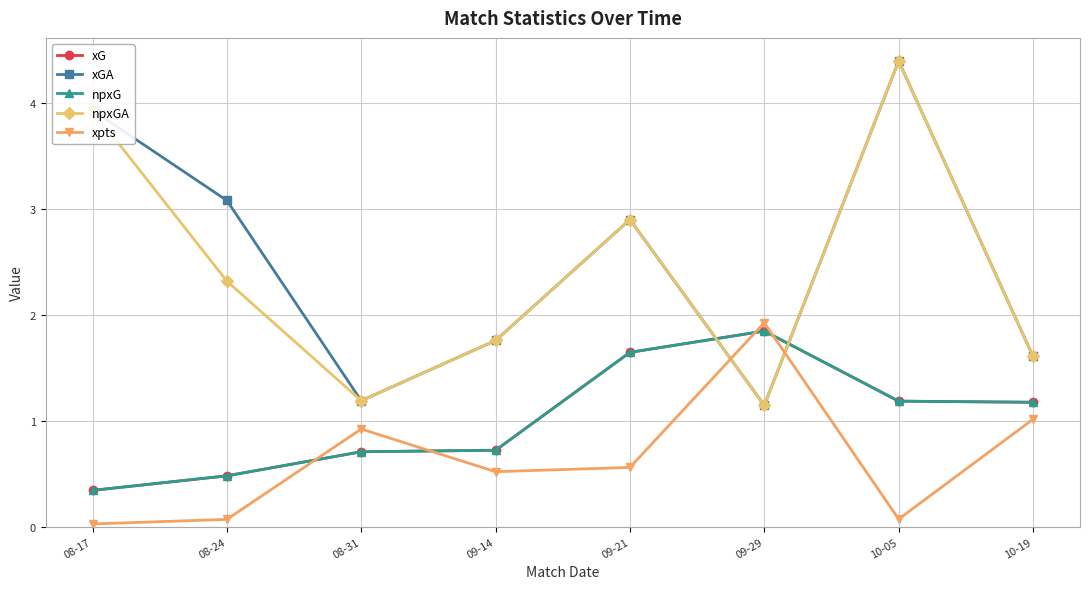

At which category is the sum across all series the highest?

10-05